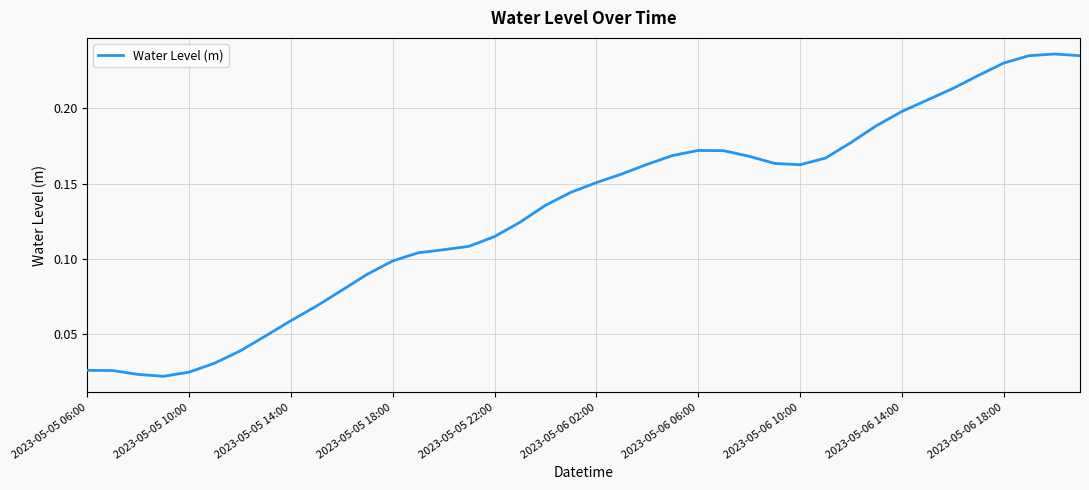

How many lines are shown in the chart?

1